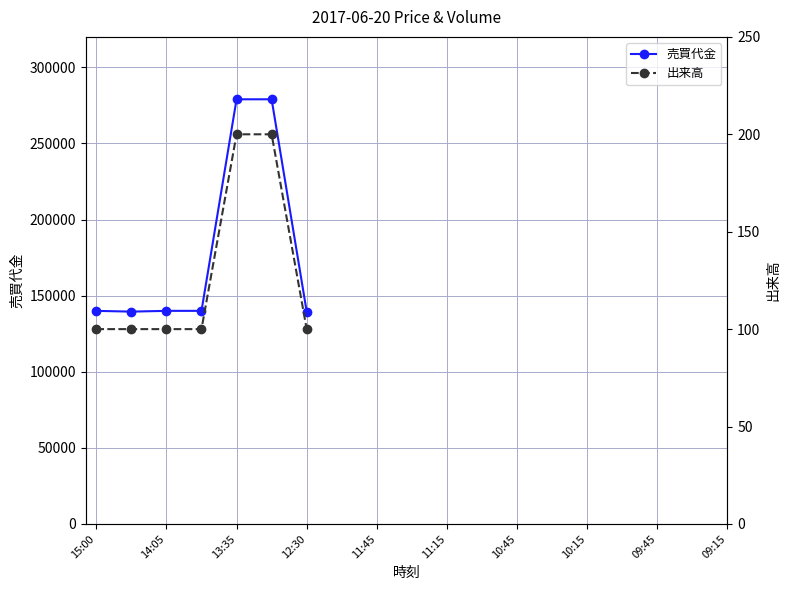

How many lines are shown in the chart?

2